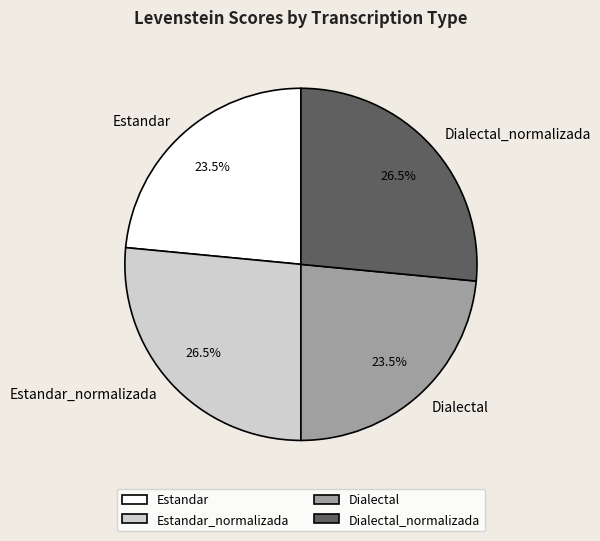

The Estandar slice represents 33% of the pie. True or false?

False